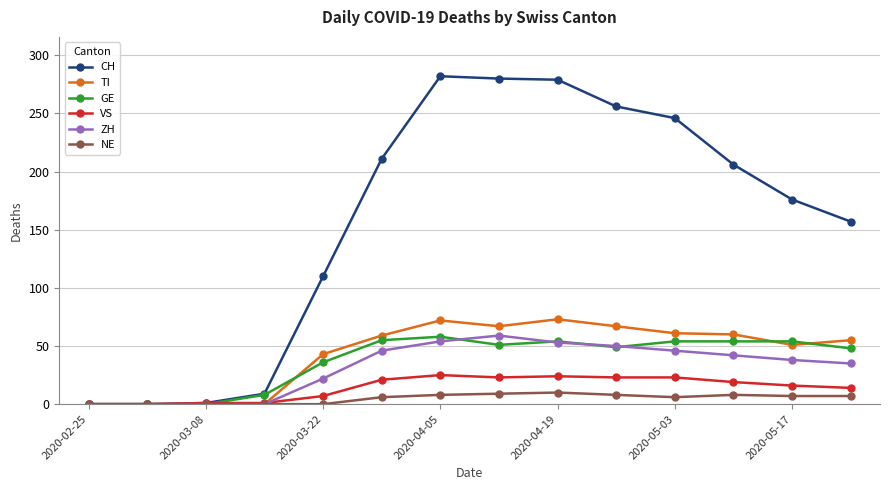

What is the difference between the maximum and second lowest values in the ZH series?

59